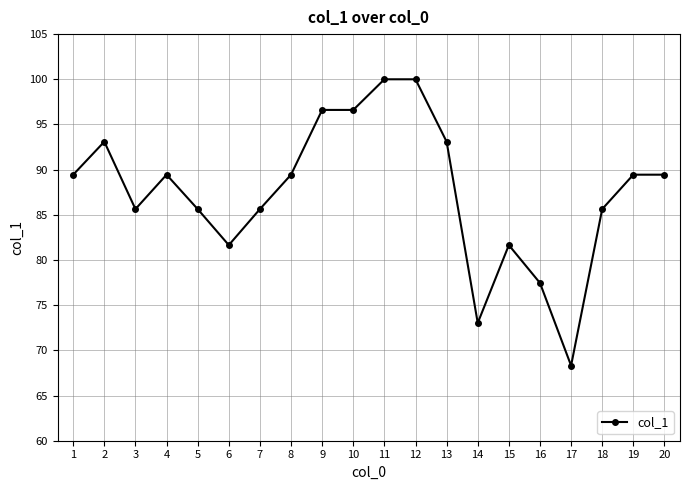

True or false: there are more than 1 points higher than both neighbors.

True